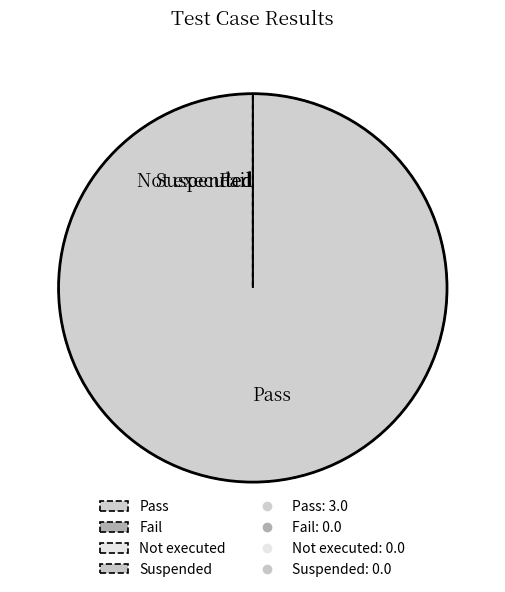

Which slice is the smallest?

Fail